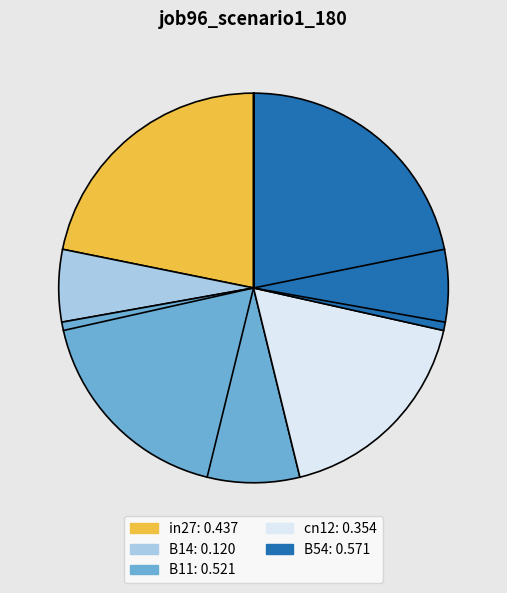

Combined, do cn12 and in27 account for over 50%?

No